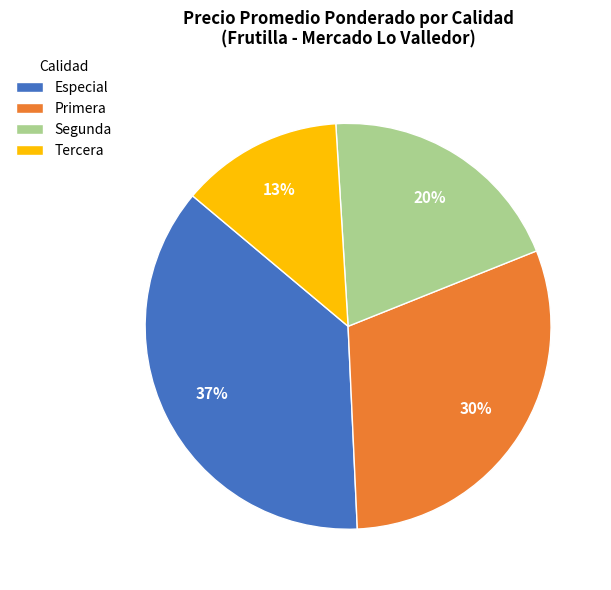

To the nearest percent, what percentage of the pie is Tercera?

13%